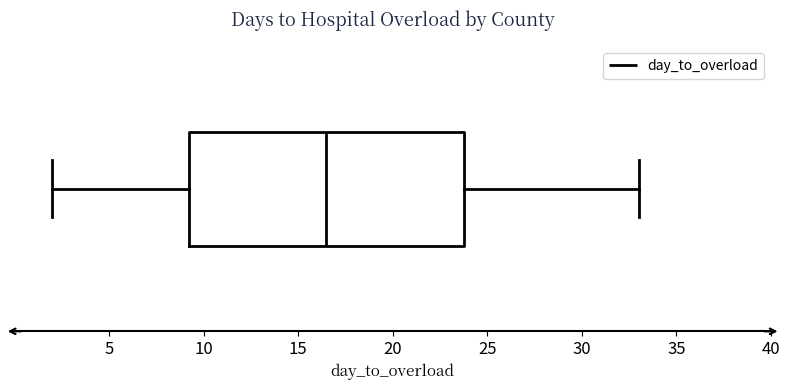

Transcribe this box plot: give where the median line is, the range the box spans, and where the two whiskers end, as read against the x-axis. The values are not printed on the chart, so give them approximately, as read against the axis.

median 16.5, box 9.5 to 24.0, whiskers 2.0 to 33.0